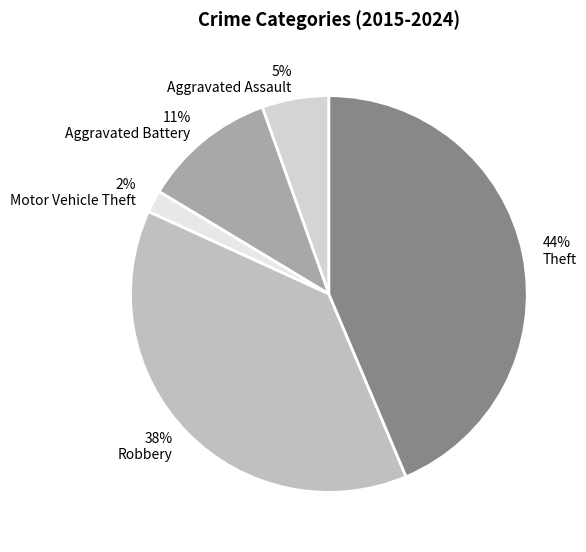

To the nearest percent, what is the average slice percentage?

20%